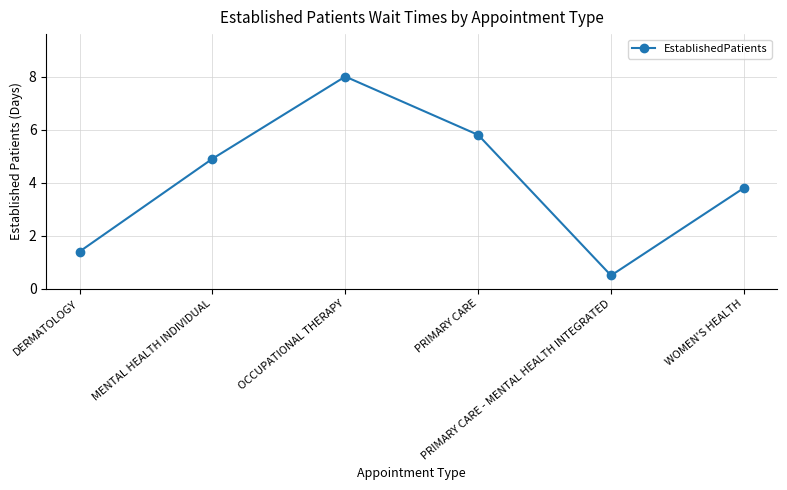

At which category does the chart reach its minimum across all series?

PRIMARY CARE - MENTAL HEALTH INTEGRATED